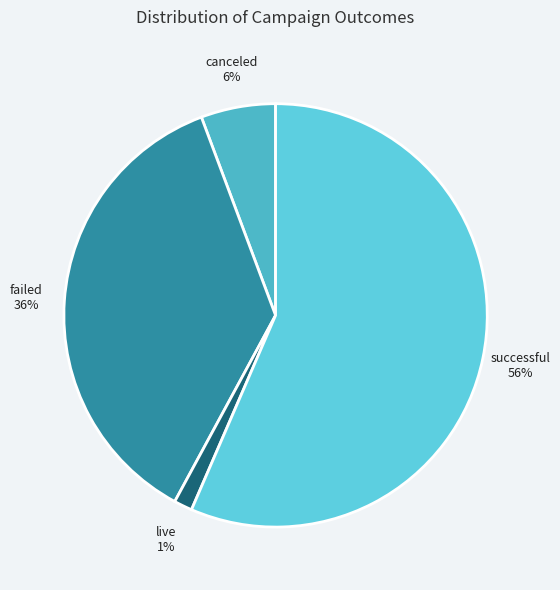

Which category has the smallest portion of the pie?

live